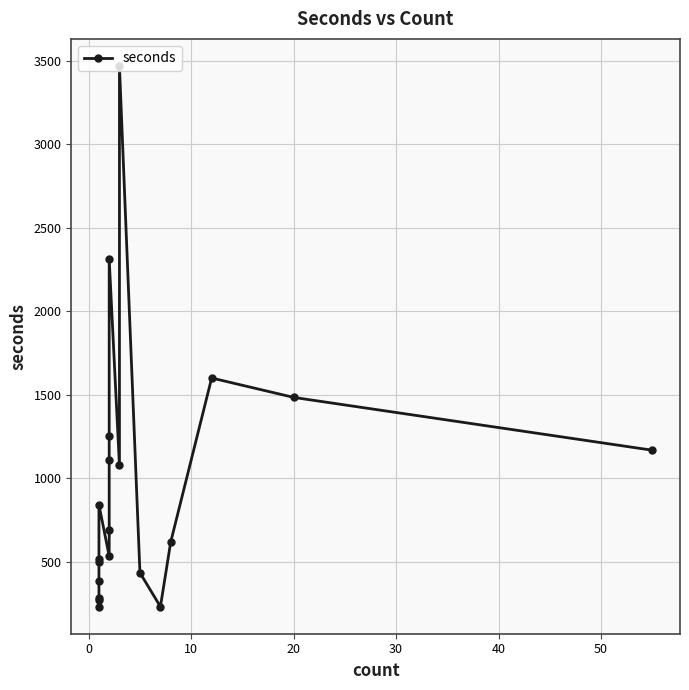

What is the average value?

952